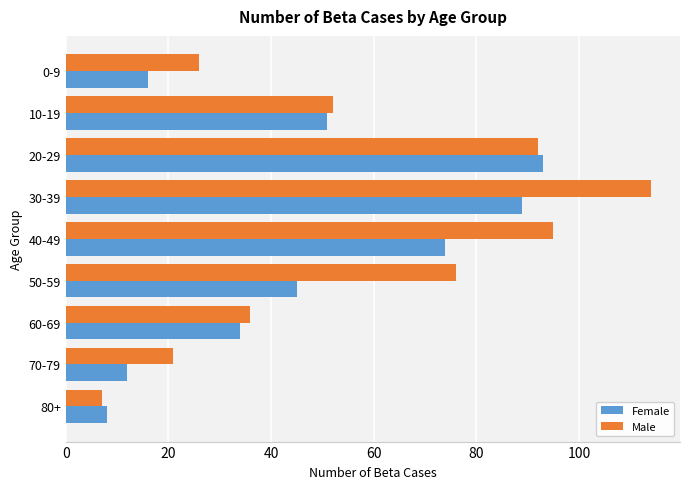

Where is Male nearest to the value 60?

10-19